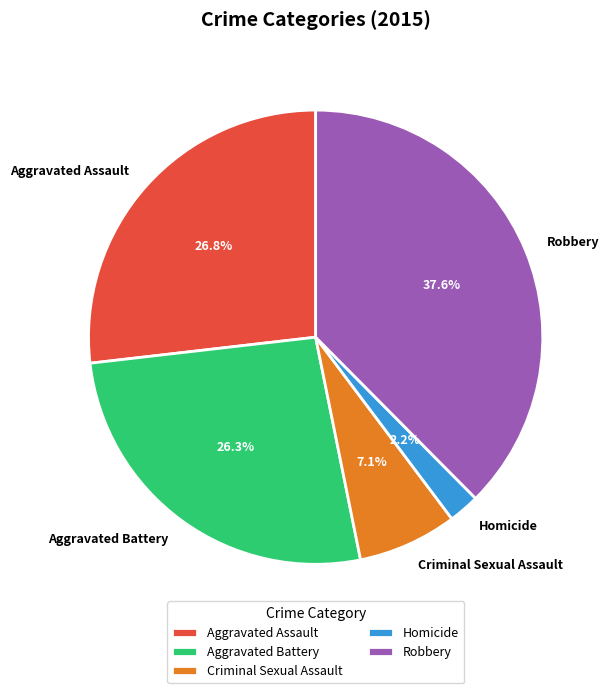

To the nearest percent, what portion does Homicide represent?

2%